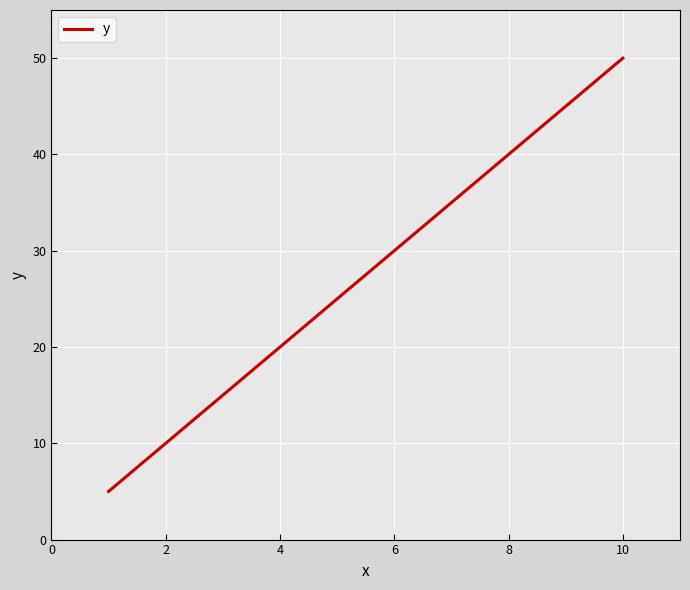

What is the maximum value shown in the chart?

50